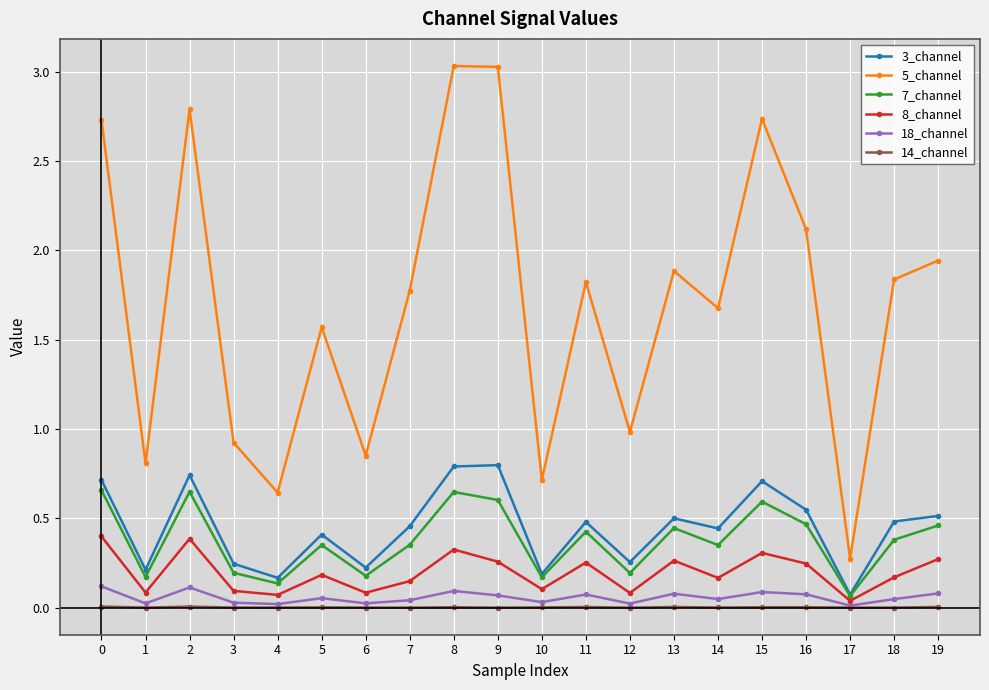

What is the maximum value shown in the chart?

3.0